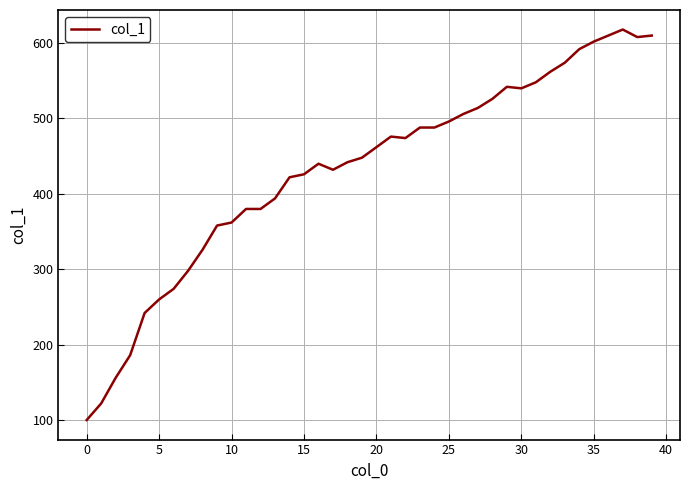

What is the maximum value shown in the chart?

618